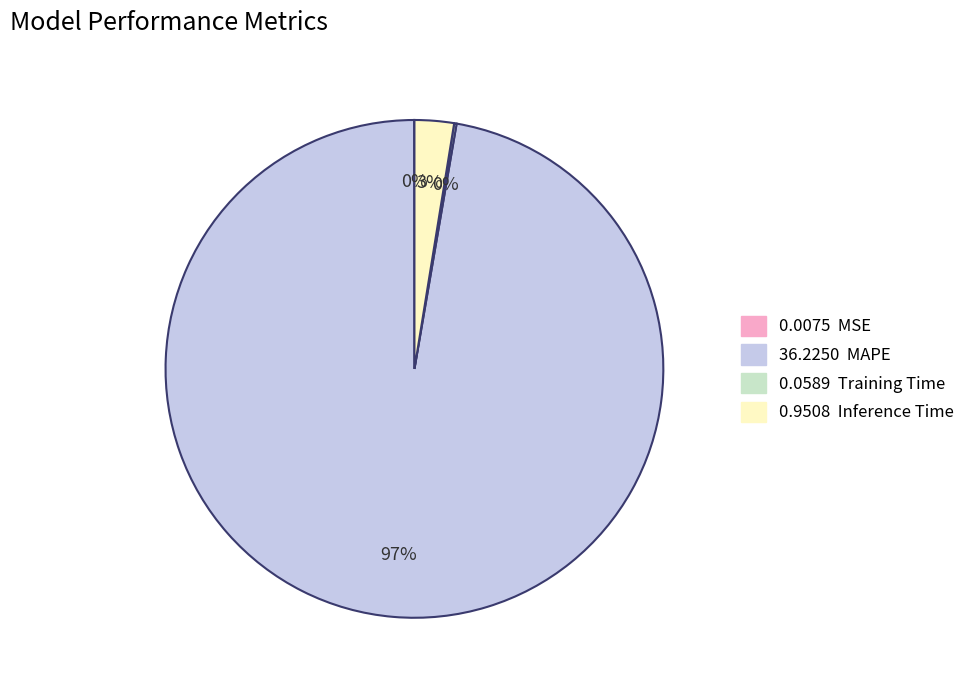

Is there any slice that represents more than half of the pie?

Yes